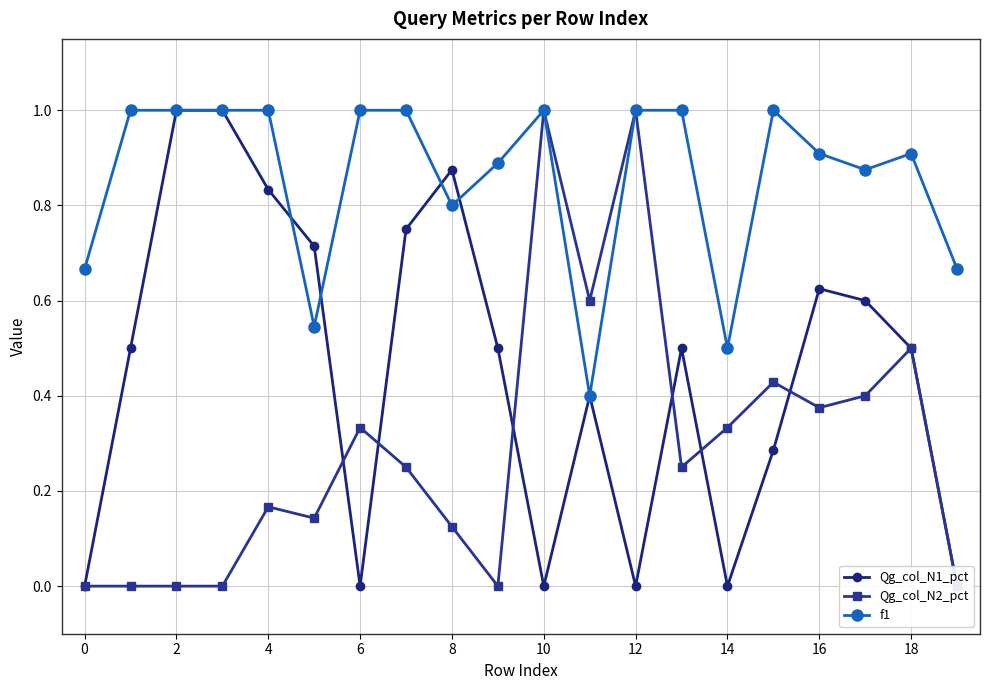

What is the minimum value for f1?

0.4